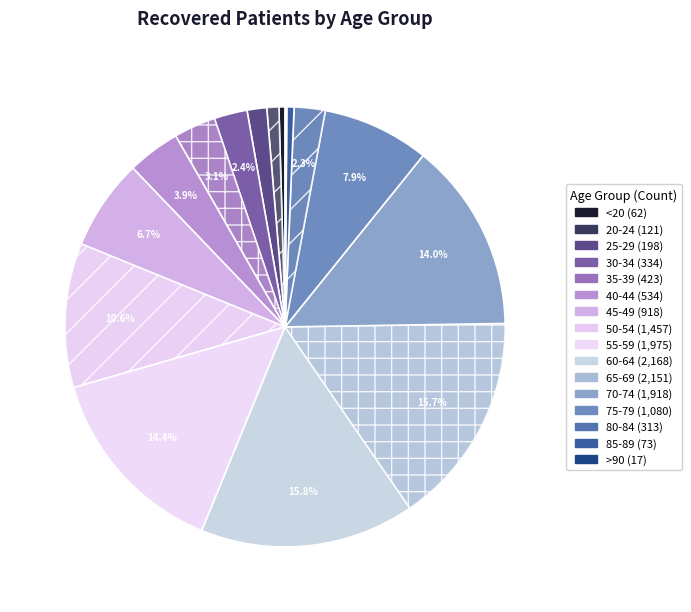

What is the change in value from 35-39 to 45-49?

+495